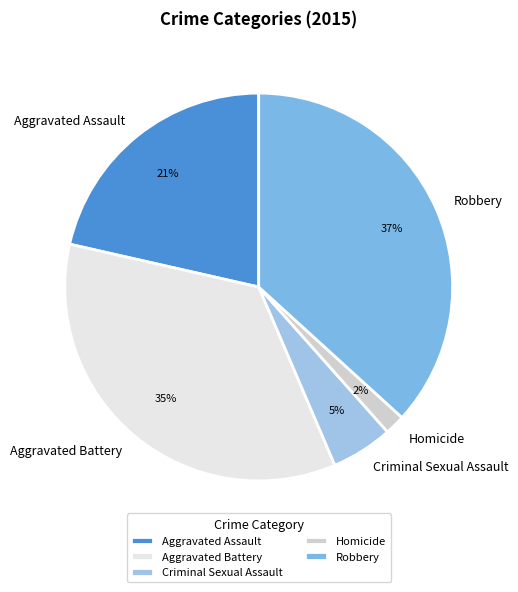

Does Aggravated Battery represent more than half of the total?

No